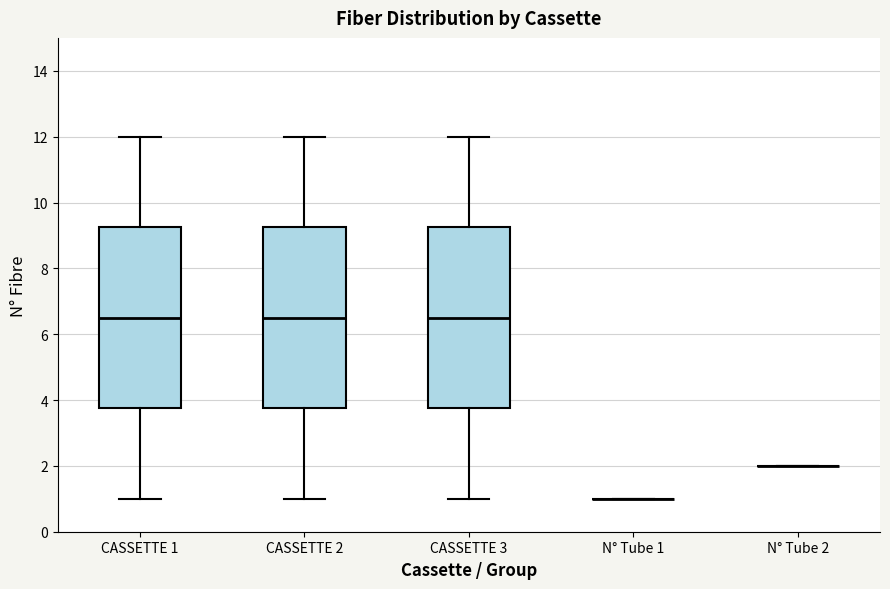

Reading left to right, transcribe this box plot: for each box, give where its median line is, the range the box spans, and where its two whiskers end, as read against the y-axis. The values are not printed on the chart, so give them approximately, as read against the axis.

CASSETTE 1: median 6.6, box 3.8 to 9.2, whiskers 1.0 to 12.0
CASSETTE 2: median 6.6, box 3.8 to 9.2, whiskers 1.0 to 12.0
CASSETTE 3: median 6.6, box 3.8 to 9.2, whiskers 1.0 to 12.0
N° Tube 1: box collapsed to a line at 1.0, whiskers 1.0 to 1.0
N° Tube 2: box collapsed to a line at 2.0, whiskers 2.0 to 2.0